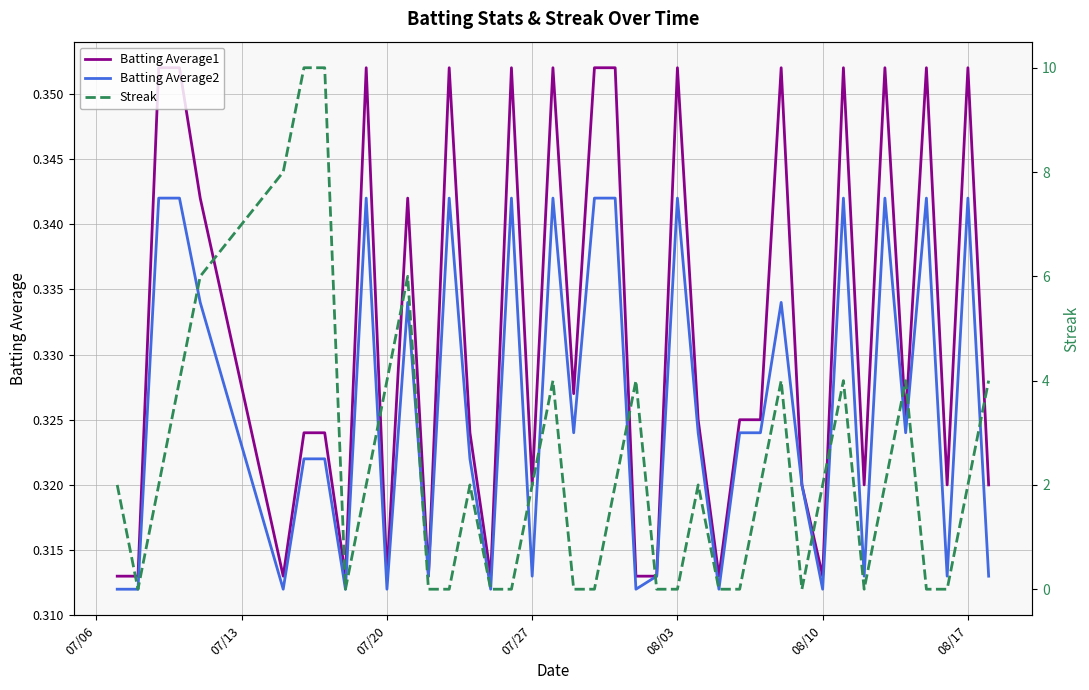

What is the highest value of the Batting Average2 series?

0.3